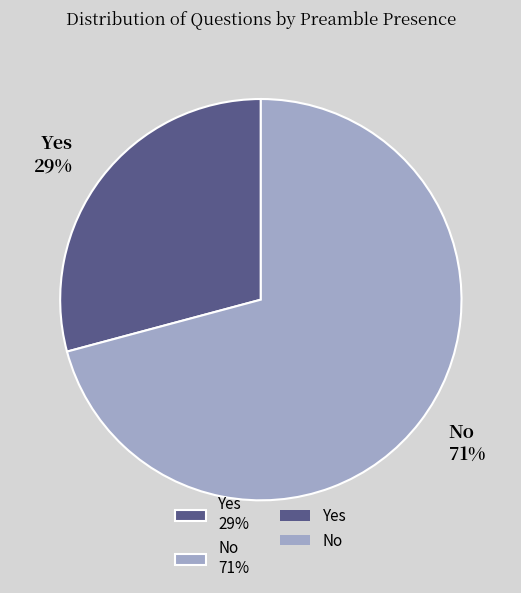

What percentage is the Yes slice, to the nearest percent?

29%